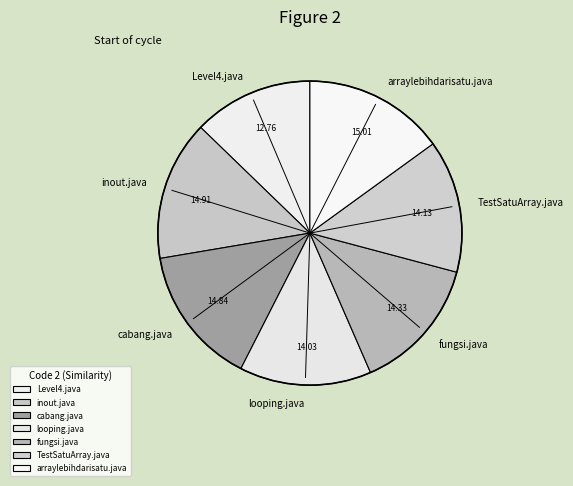

Does fungsi.java account for over 50% of the chart?

No